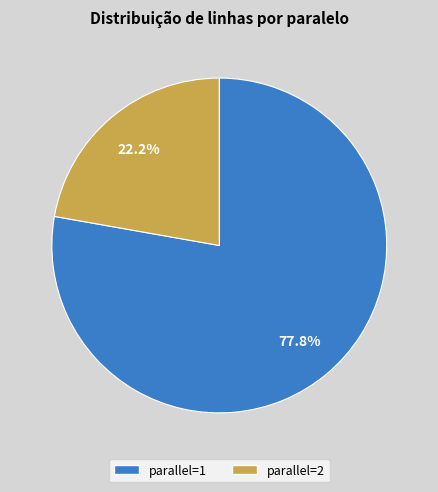

To the nearest percent, what is the difference between the parallel=1 and parallel=2 slice percentages?

56%